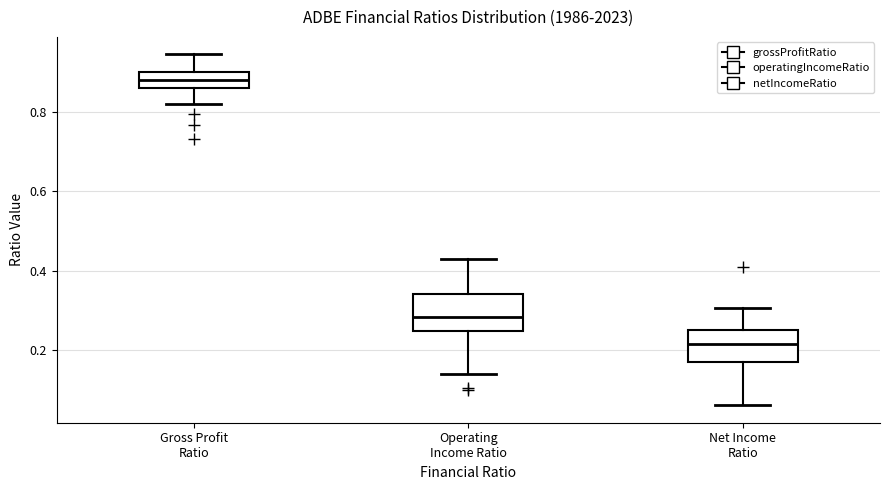

Where is the lower edge of the box for Net Income Ratio on the y-axis? The values are not printed on the chart, so give them approximately, as read against the axis.

0.18